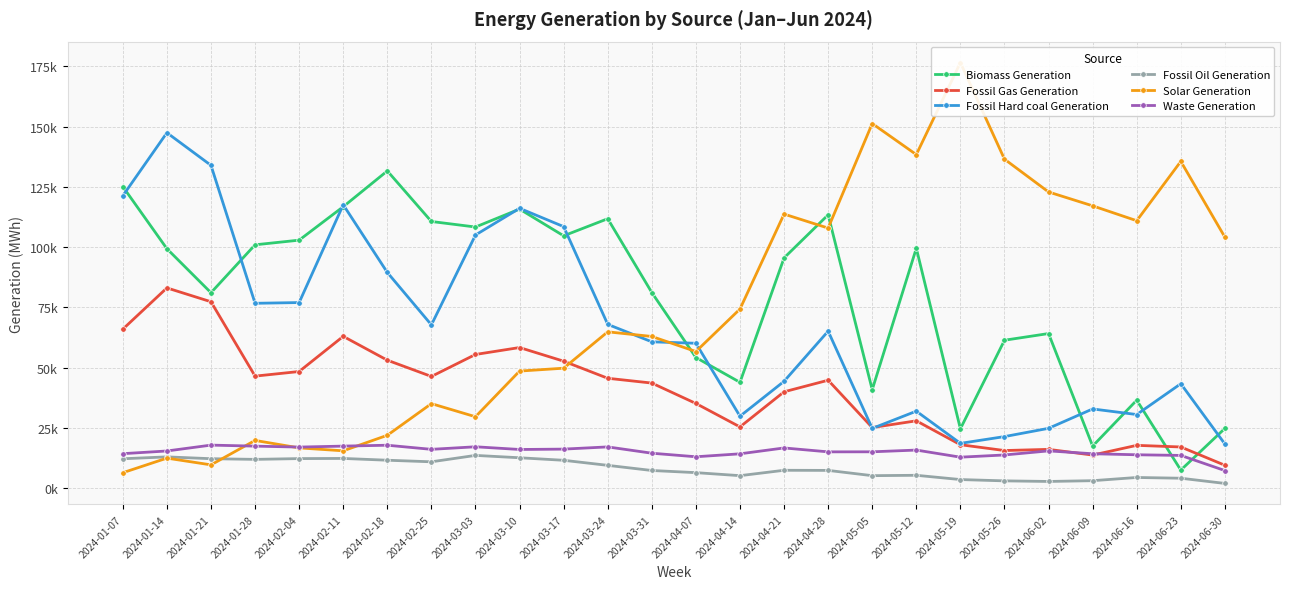

How many intersections are there between Biomass Generation and Fossil Hard coal Generation?

12